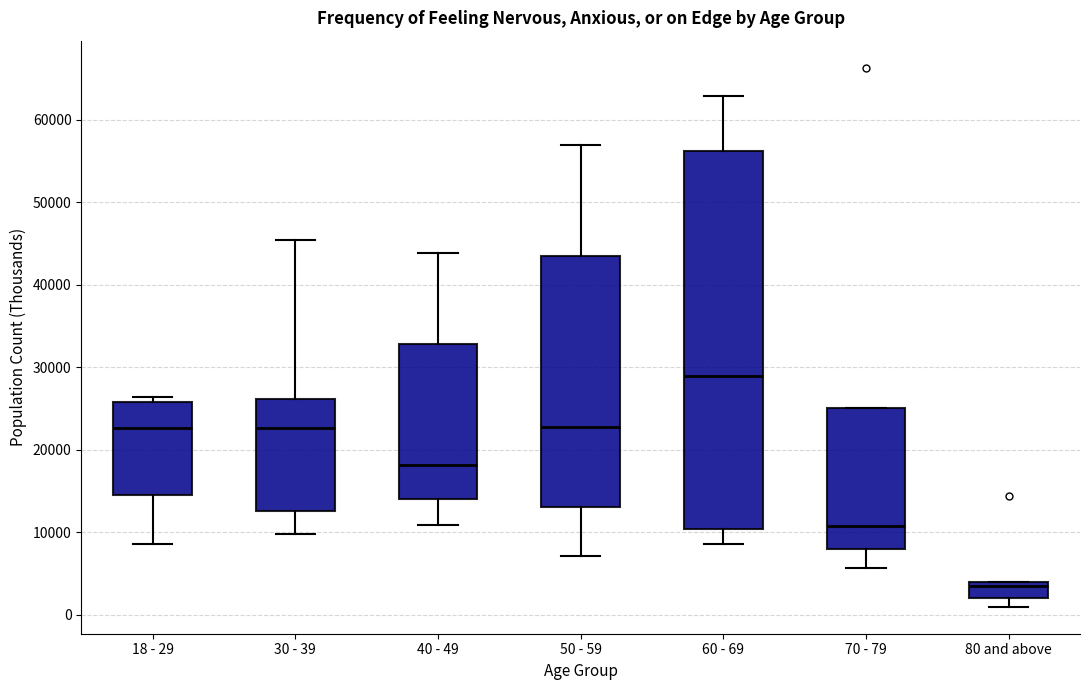

Which box has the highest median line?

60 - 69